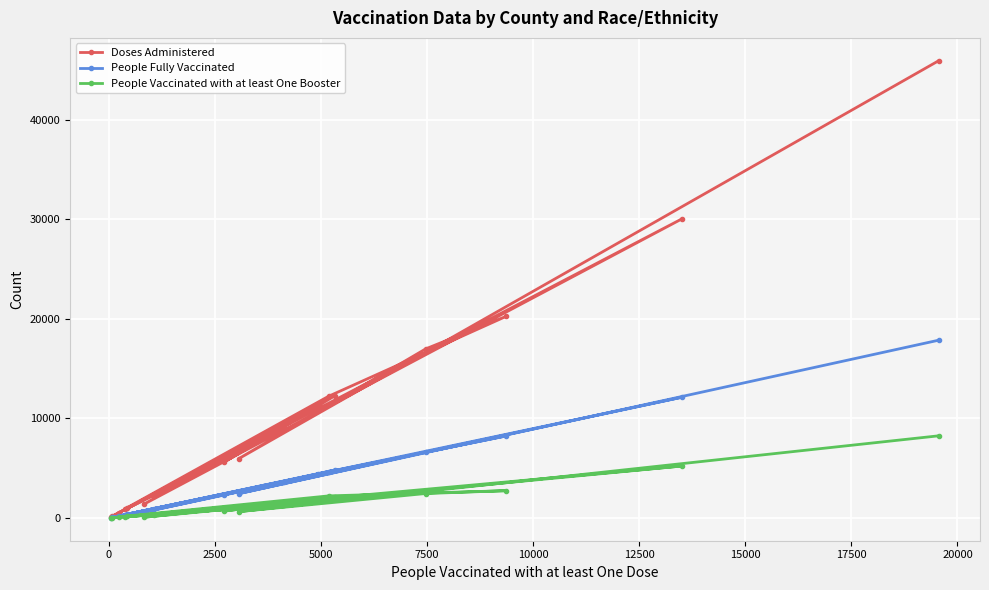

Which series has the largest total across all categories?

Doses Administered